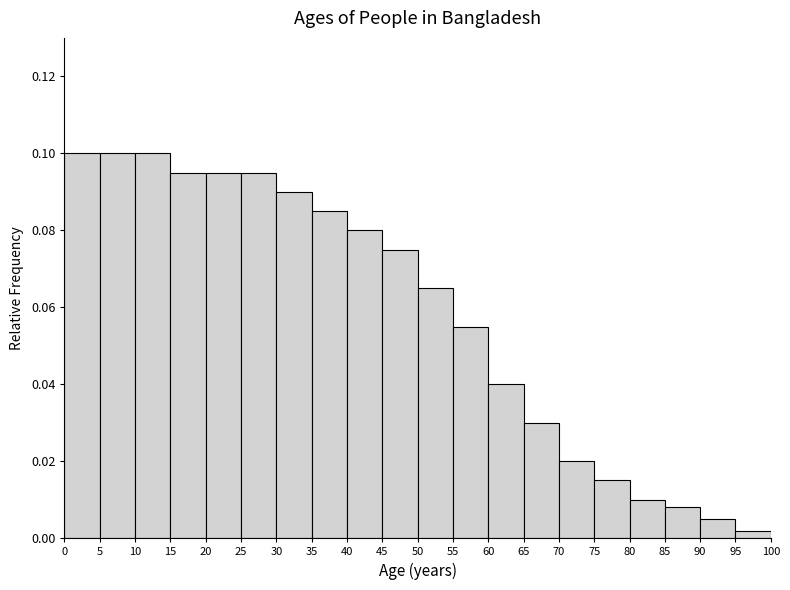

What is the height of the bar covering 50 to 55 on the x-axis? The values are not printed on the chart, so give them approximately, as read against the axis.

0.066